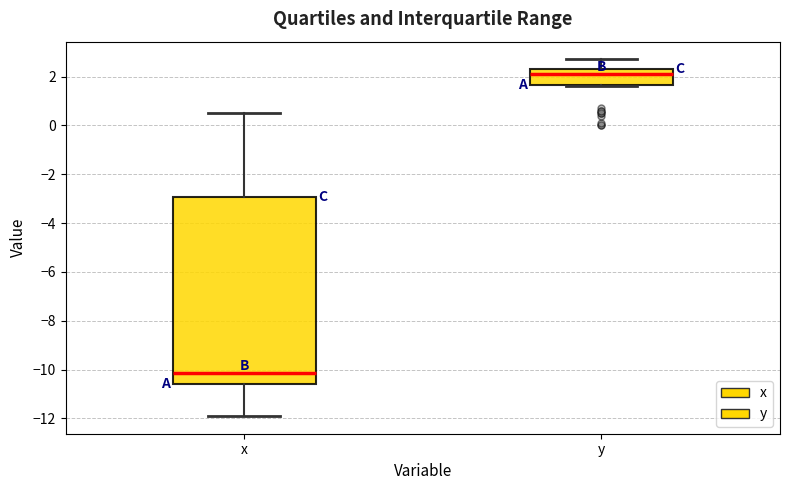

Reading left to right, transcribe this box plot: for each box, give where its median line is, the range the box spans, and where its two whiskers end, as read against the y-axis. The values are not printed on the chart, so give them approximately, as read against the axis.

x: median -10.2, box -10.6 to -3.0, whiskers -11.8 to 0.6
y: median 2.2, box 1.6 to 2.4, whiskers 1.6 (just below the box's lower edge) to 2.8